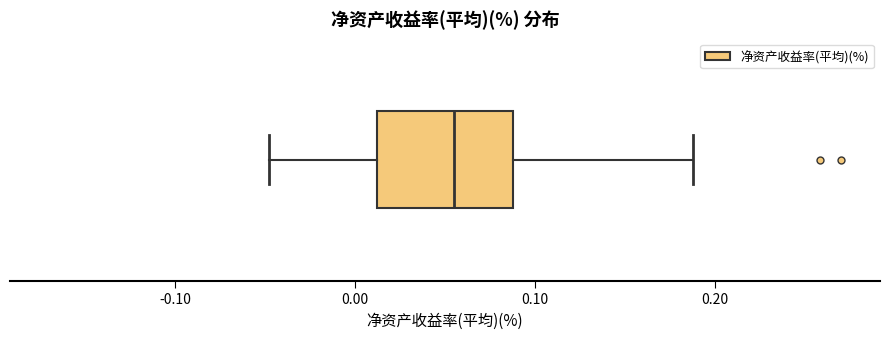

Transcribe this box plot: give where the median line is, the range the box spans, and where the two whiskers end, as read against the x-axis. The values are not printed on the chart, so give them approximately, as read against the axis.

median 0.06, box 0.01 to 0.09, whiskers -0.05 to 0.19